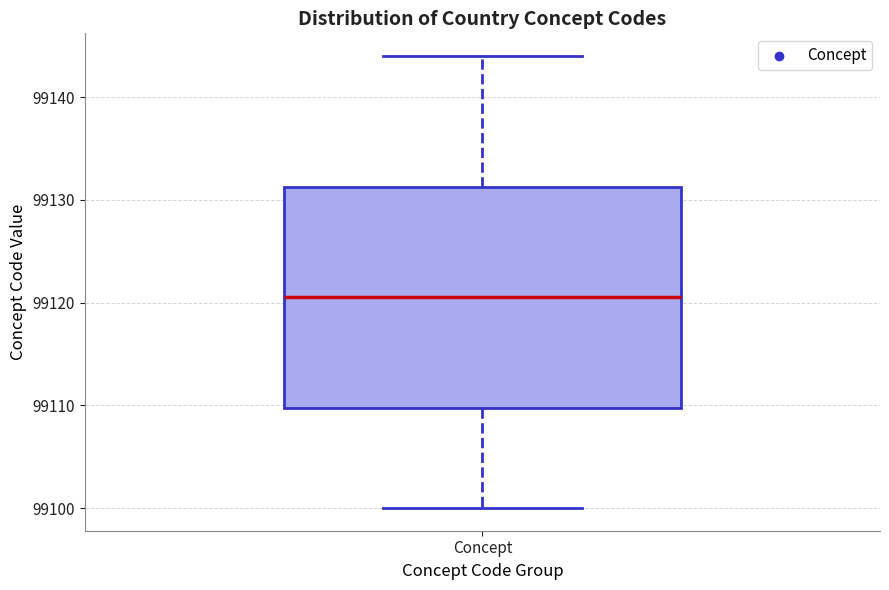

Where is the lower edge of the box for Concept on the y-axis? The values are not printed on the chart, so give them approximately, as read against the axis.

99110